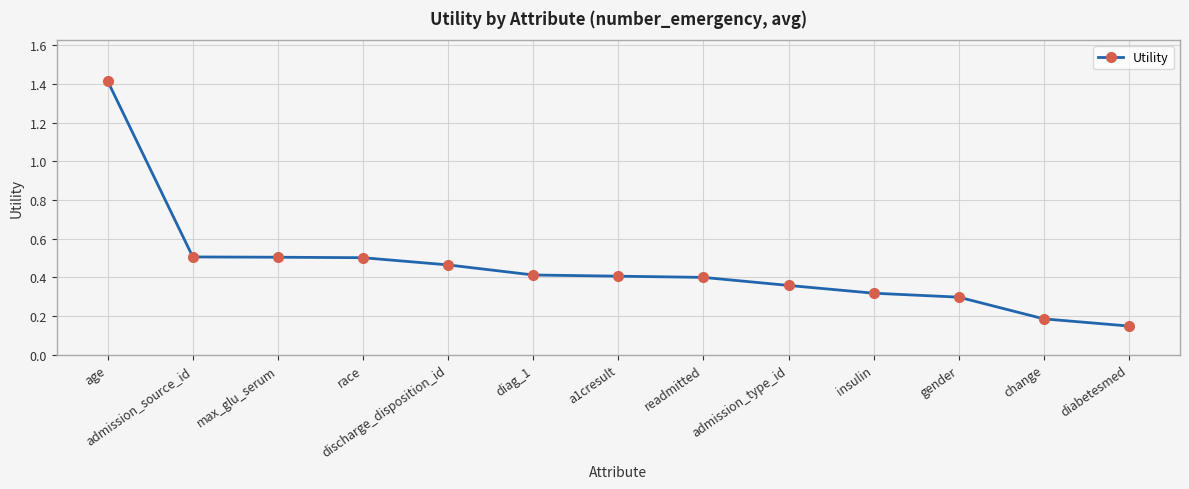

How many values are between 0 and 1?

12